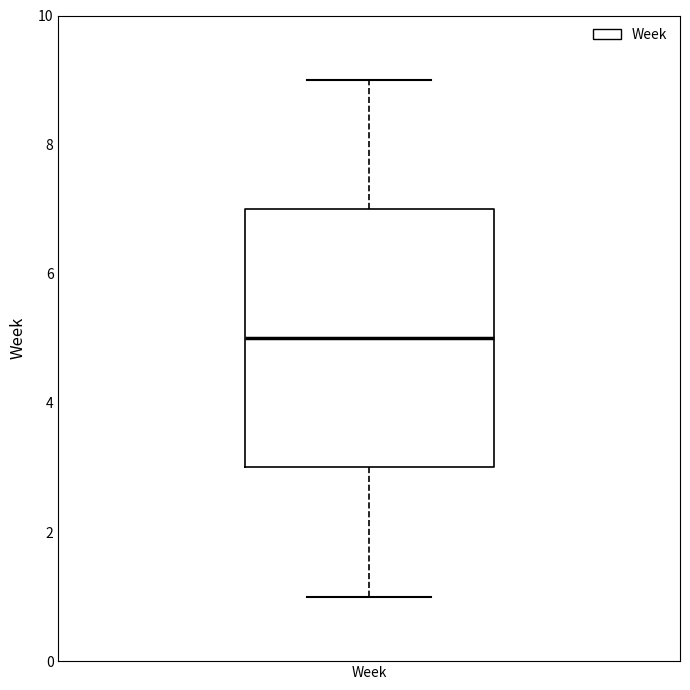

Where does the upper whisker of the box for Week end on the y-axis? The values are not printed on the chart, so give them approximately, as read against the axis.

9